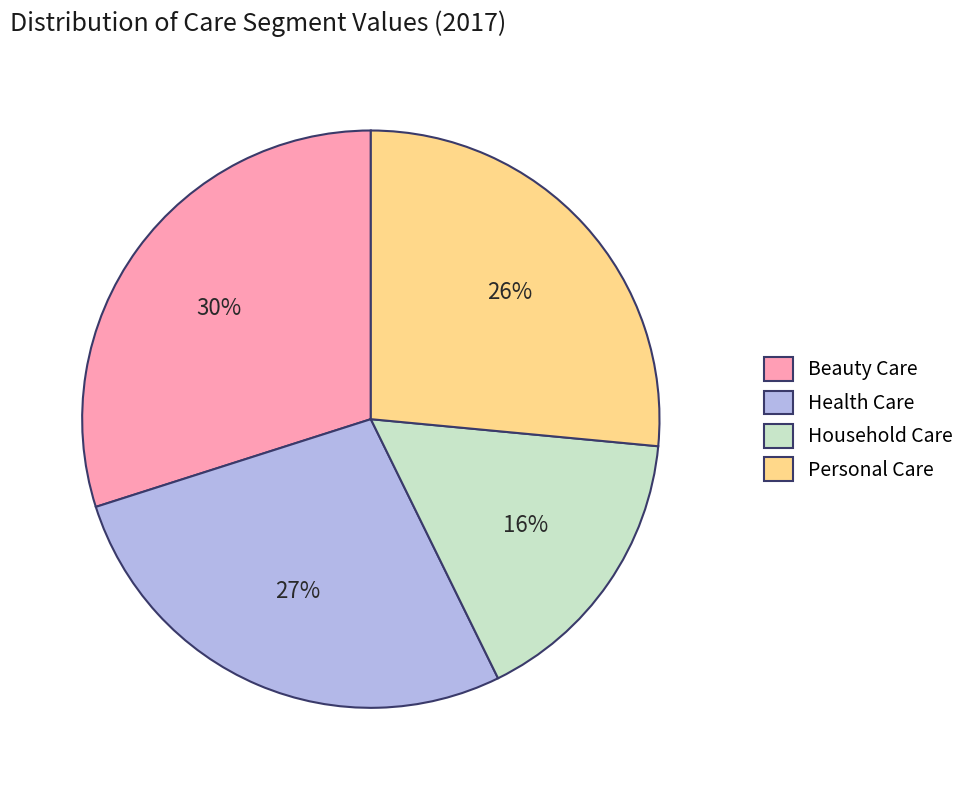

How many slices are in this pie chart?

4